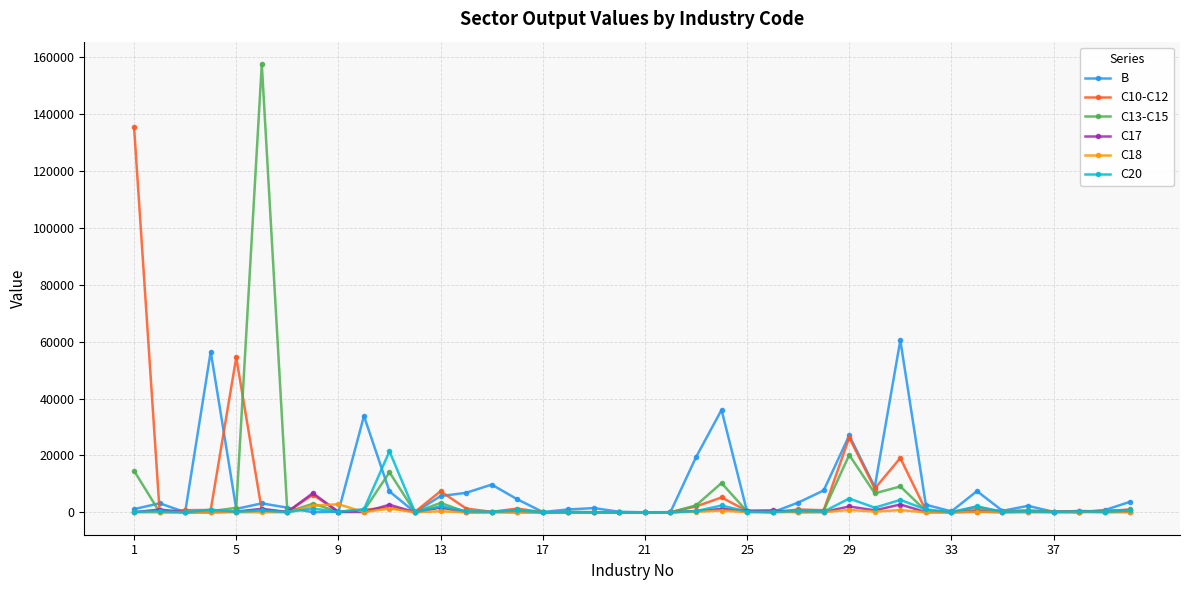

True or false: B has more than 0 points higher than both neighbors.

True